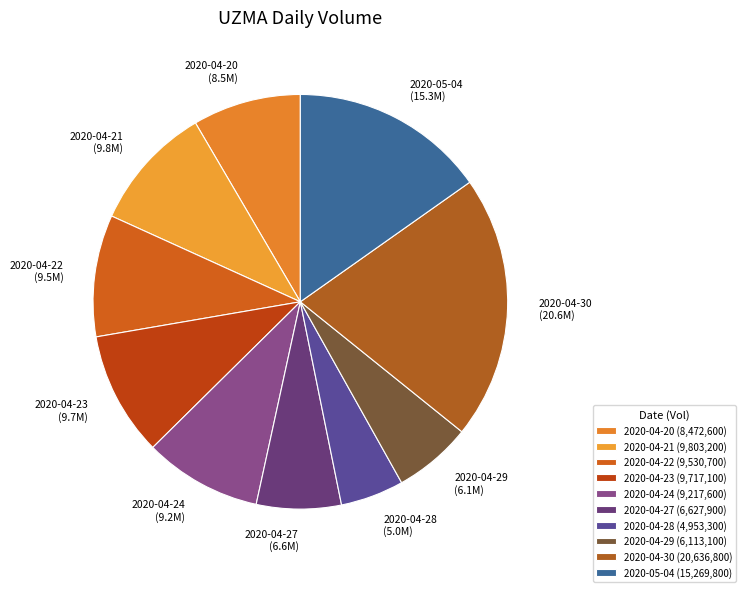

Count the number of slices in the pie.

10